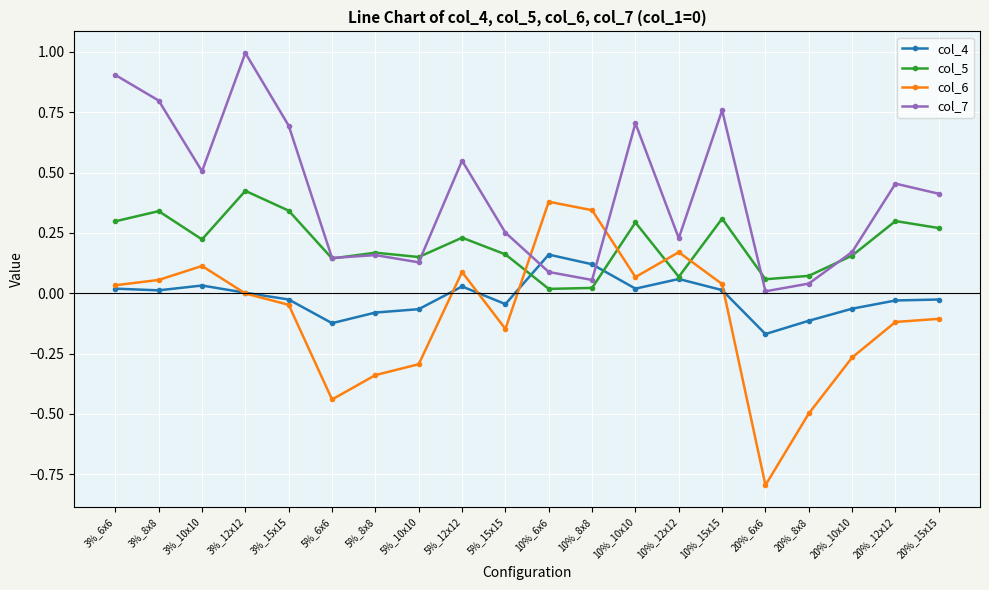

The col_7 series shows 0.8 at 3%_8x8. True or false?

True